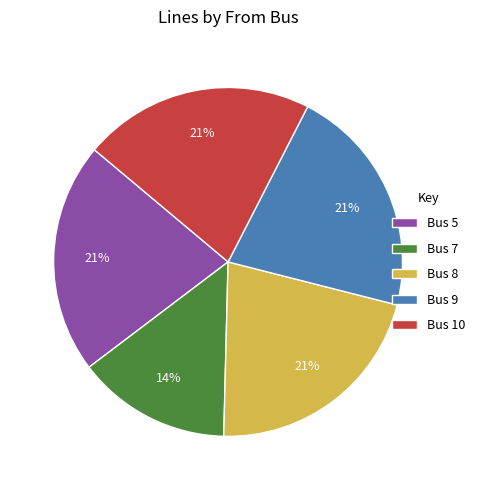

Does any single category account for the majority?

No